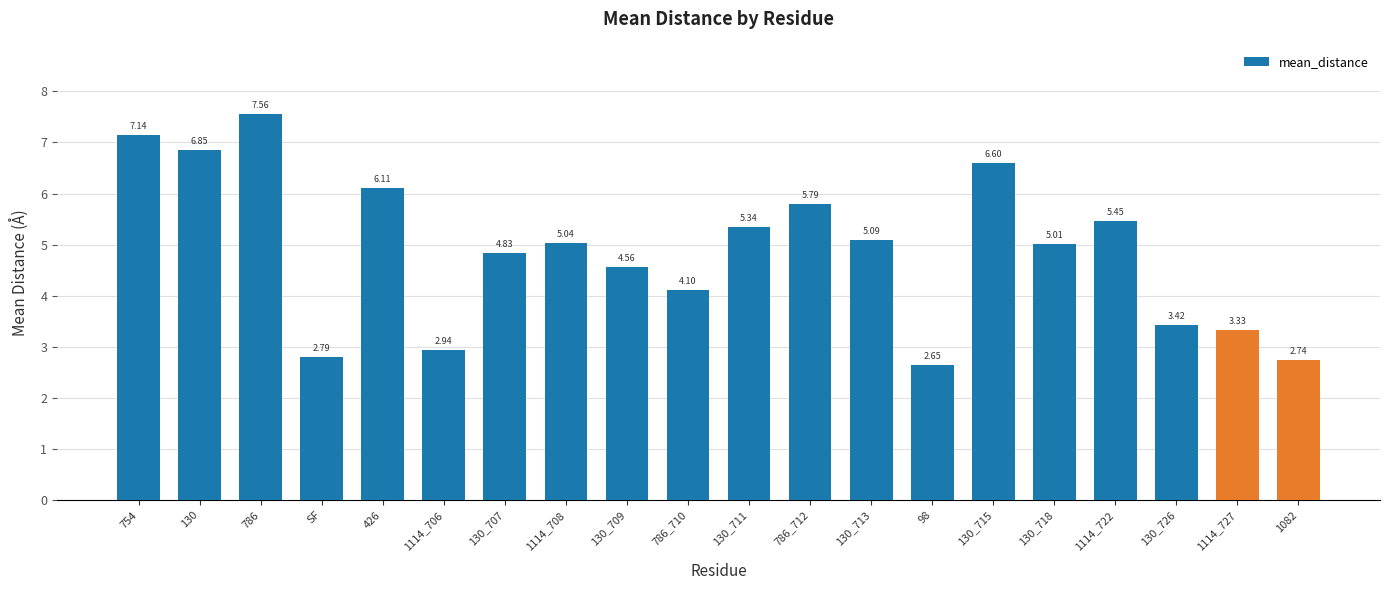

How many bars are there in total?

20